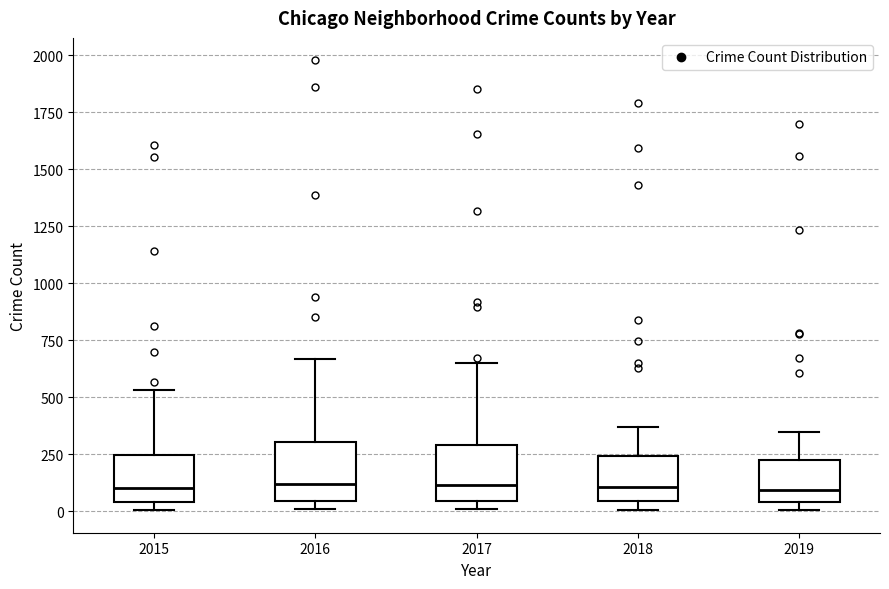

Reading left to right, read every box against the y-axis: the position of its median line, the range the box covers, and the ends of its whiskers. The values are not printed on the chart, so give them approximately, as read against the axis.

2015: median 100, box 50 to 250, whiskers 0 to 550
2016: median 100, box 50 to 300, whiskers 0 to 650
2017: median 100, box 50 to 300, whiskers 0 to 650
2018: median 100, box 50 to 250, whiskers 0 to 350
2019: median 100, box 50 to 200, whiskers 0 to 350